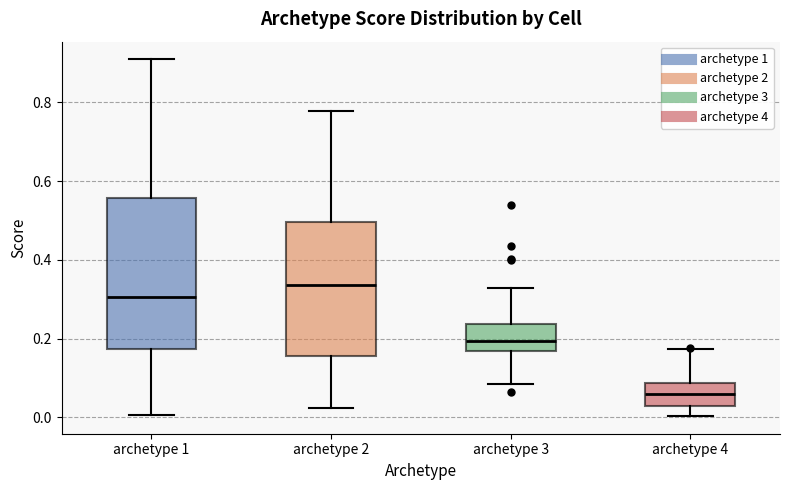

Reading left to right, transcribe this box plot: for each box, give where its median line is, the range the box spans, and where its two whiskers end, as read against the y-axis. The values are not printed on the chart, so give them approximately, as read against the axis.

archetype 1: median 0.30, box 0.18 to 0.56, whiskers 0.00 to 0.90
archetype 2: median 0.34, box 0.16 to 0.50, whiskers 0.02 to 0.78
archetype 3: median 0.20, box 0.16 to 0.24, whiskers 0.08 to 0.32
archetype 4: median 0.06, box 0.04 to 0.08, whiskers 0.00 to 0.18